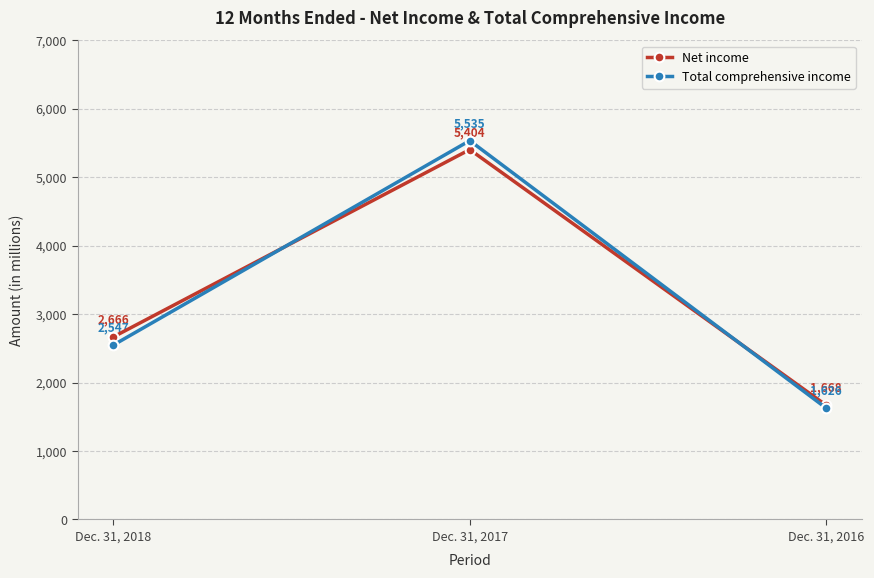

What is the sum of the Net income values at Dec. 31, 2016 and Dec. 31, 2017?

7072